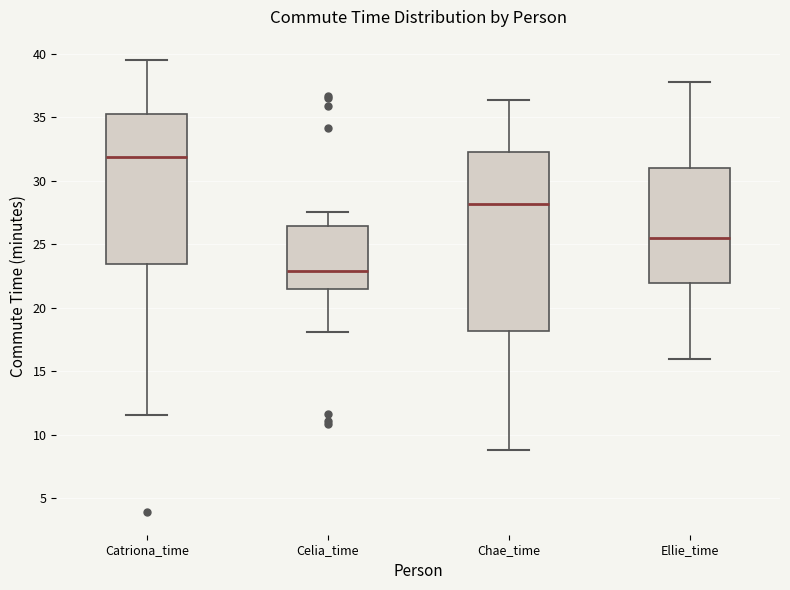

Reading left to right, transcribe this box plot: for each box, give where its median line is, the range the box spans, and where its two whiskers end, as read against the y-axis. The values are not printed on the chart, so give them approximately, as read against the axis.

Catriona_time: median 32.0, box 23.5 to 35.5, whiskers 11.5 to 39.5
Celia_time: median 23.0, box 21.5 to 26.5, whiskers 18.0 to 27.5
Chae_time: median 28.0, box 18.0 to 32.5, whiskers 9.0 to 36.5
Ellie_time: median 25.5, box 22.0 to 31.0, whiskers 16.0 to 38.0